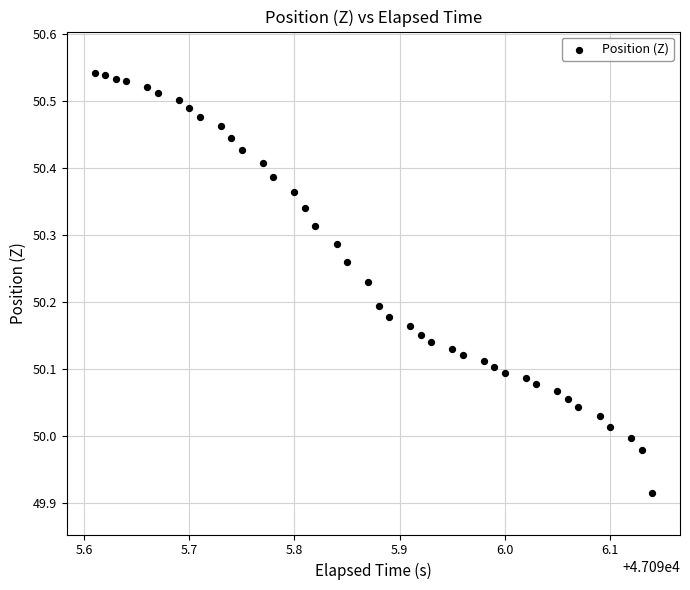

What is the range of X values (max minus min)?

0.5